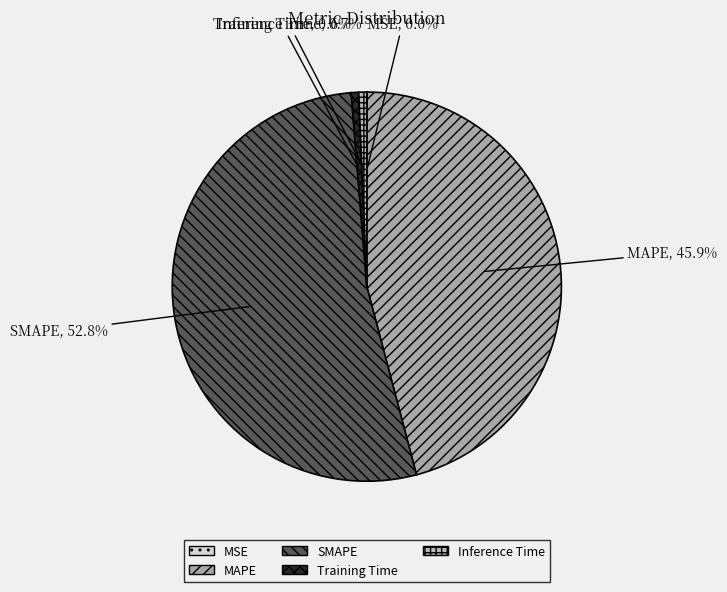

Which has a higher value, SMAPE or MAPE?

SMAPE